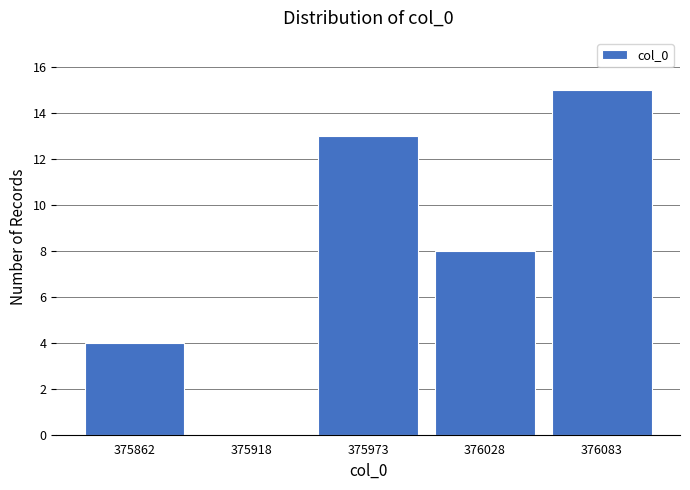

Reading left to right, transcribe this chart: for each bar, give the range it covers on the x-axis and its height. Neither the bar edges nor the heights are printed on the chart, so give them approximately, as read against the axes.

375840 to 375890: 4
375890 to 375950: 0
375950 to 376000: 13
376000 to 376060: 8
376060 to 376110: 15